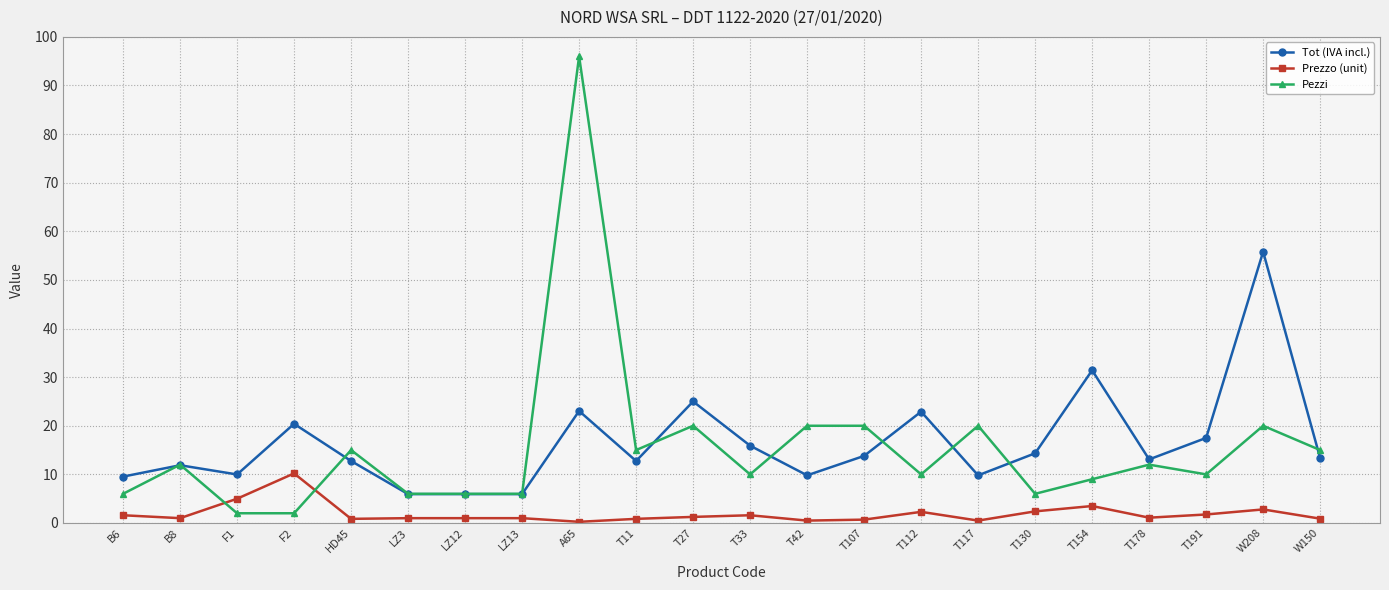

Where is the first local maximum for Tot (IVA incl.)?

B8